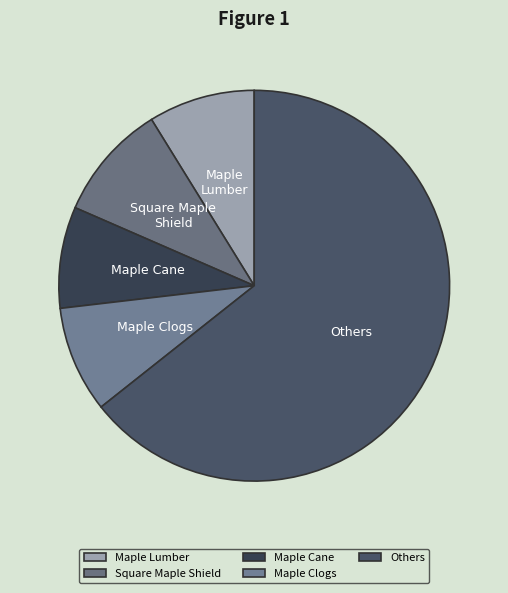

Between Maple Cane and Square Maple Shield, which is larger?

Square Maple Shield